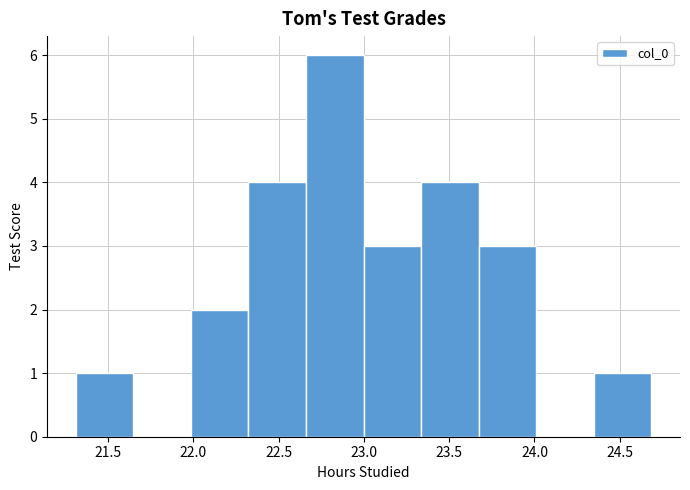

Reading left to right, transcribe this chart: for each bar, give the range it covers on the x-axis and its height. Neither the bar edges nor the heights are printed on the chart, so give them approximately, as read against the axes.

21.30 to 21.65: 1
21.65 to 22.00: 0
22.00 to 22.30: 2
22.30 to 22.65: 4
22.65 to 23.00: 6
23.00 to 23.35: 3
23.35 to 23.65: 4
23.65 to 24.00: 3
24.00 to 24.35: 0
24.35 to 24.70: 1